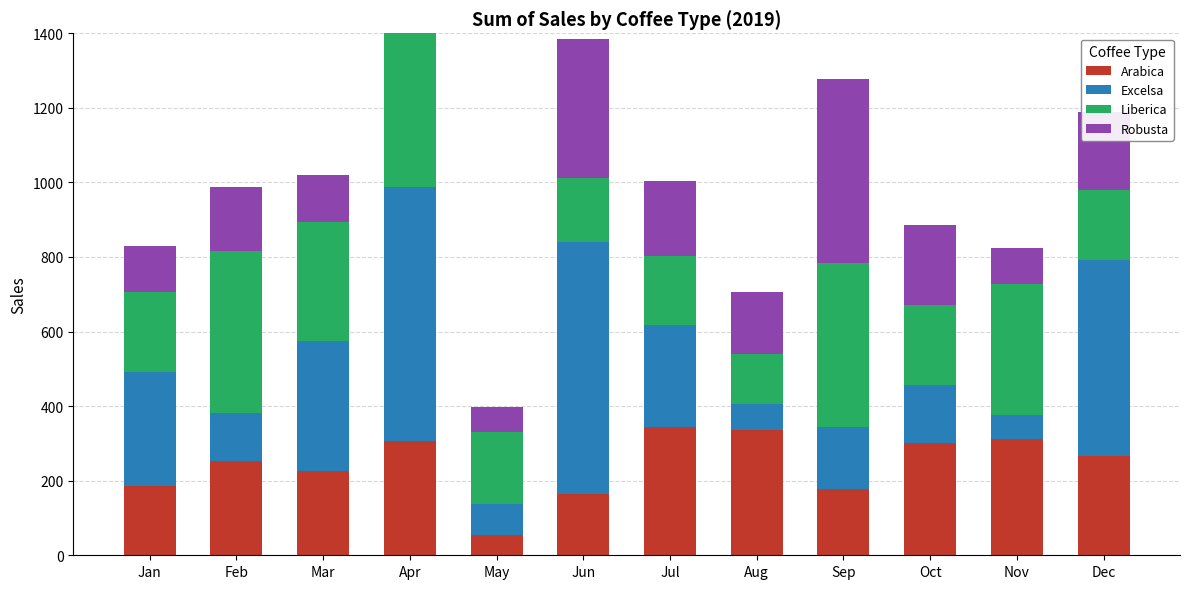

Which category has the highest value in the Excelsa series?

Apr